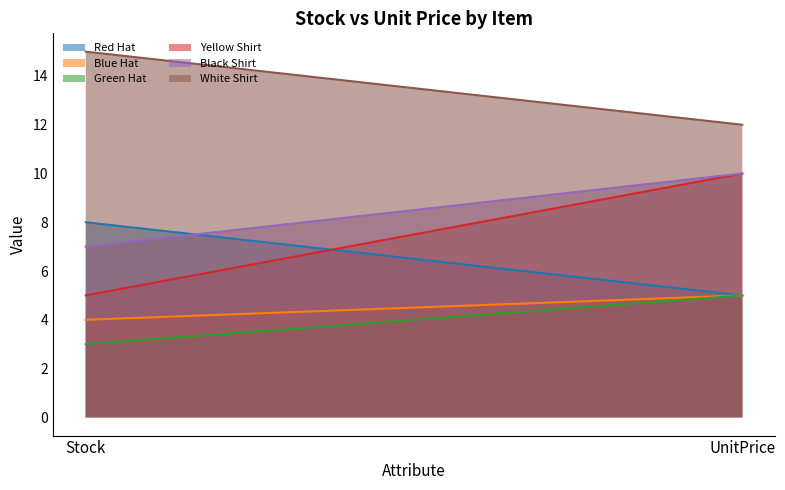

What is the sum of the Black Shirt values at Stock and UnitPrice?

17